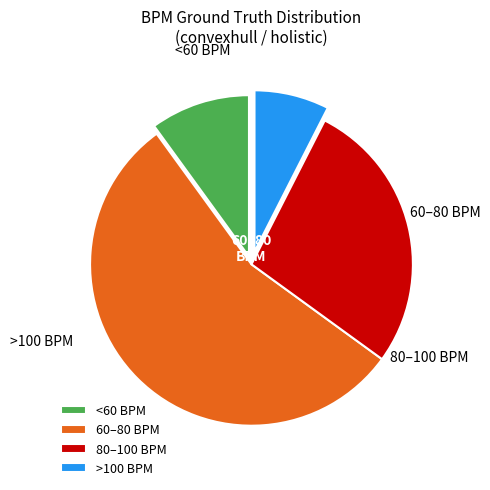

Is <60 BPM the majority of the pie?

No